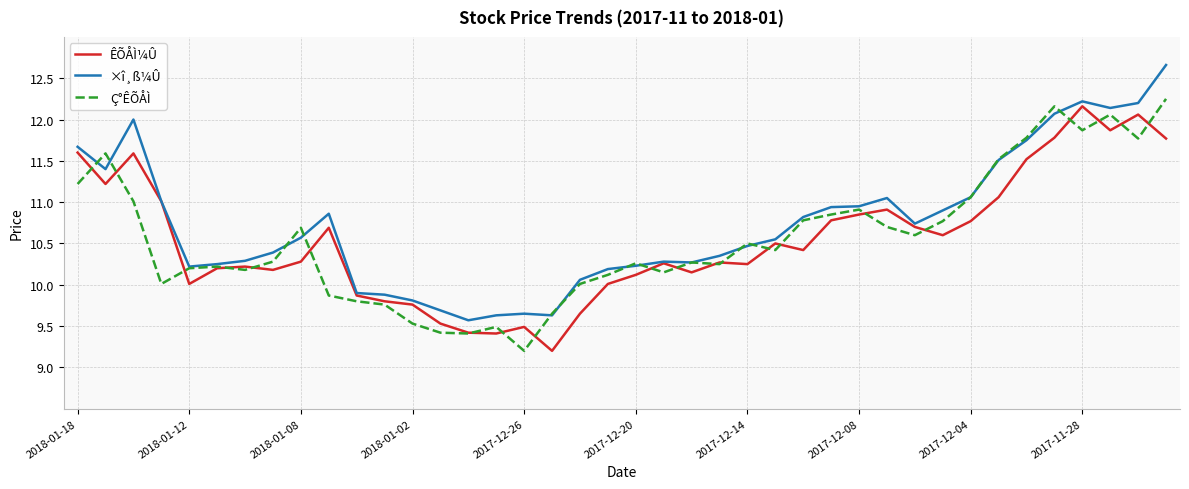

What is the difference between the maximum and minimum values in the ×î¸ß¼Û series?

3.1